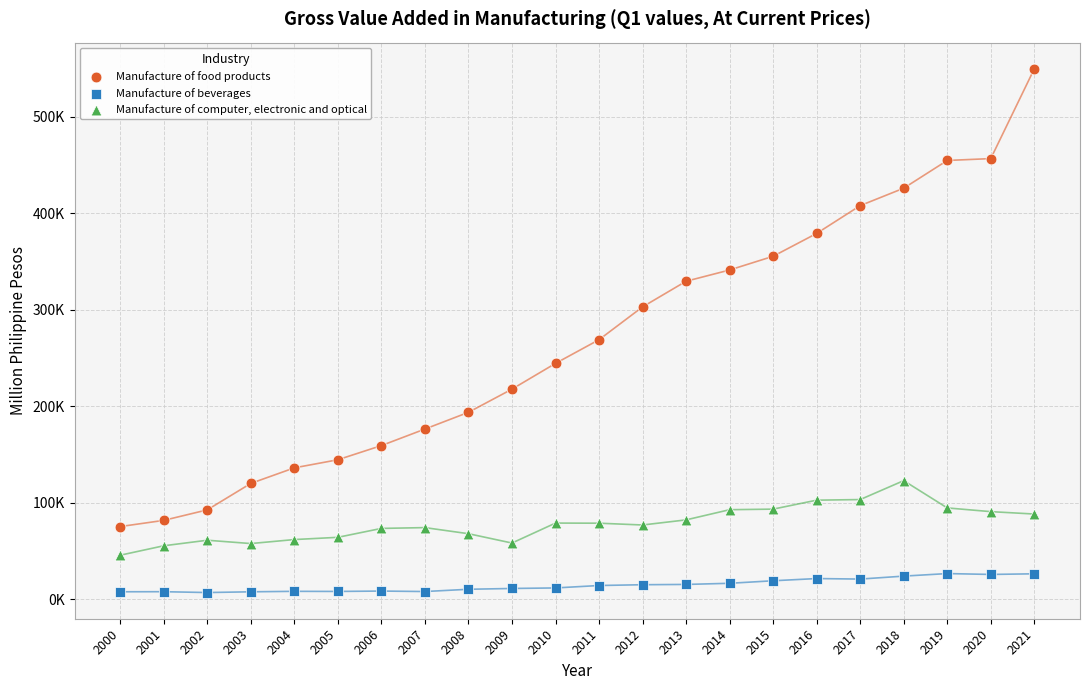

What are all the series names shown in the legend?

Manufacture of food products, Manufacture of beverages, Manufacture of computer, electronic and optical